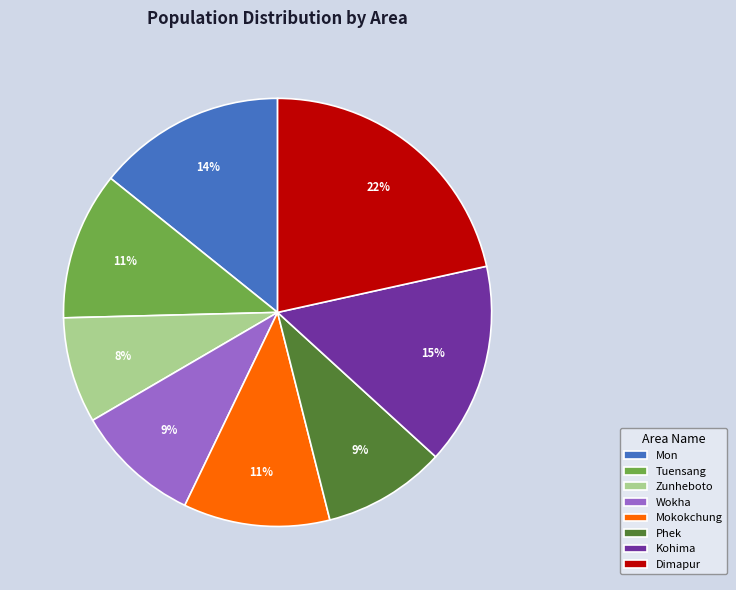

Is Phek the majority of the pie?

No